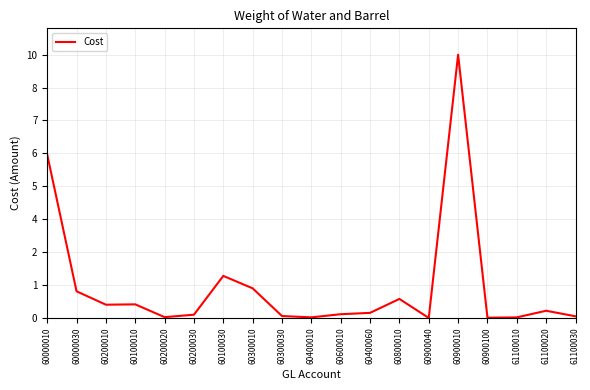

True or false: the data shows 57247.3 at 60200030.

False